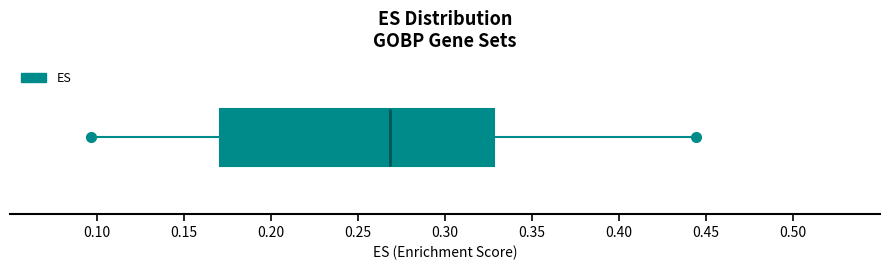

Transcribe this box plot: give where the median line is, the range the box spans, and where the two whiskers end, as read against the x-axis. The values are not printed on the chart, so give them approximately, as read against the axis.

median 0.270, box 0.170 to 0.330, whiskers 0.095 to 0.445